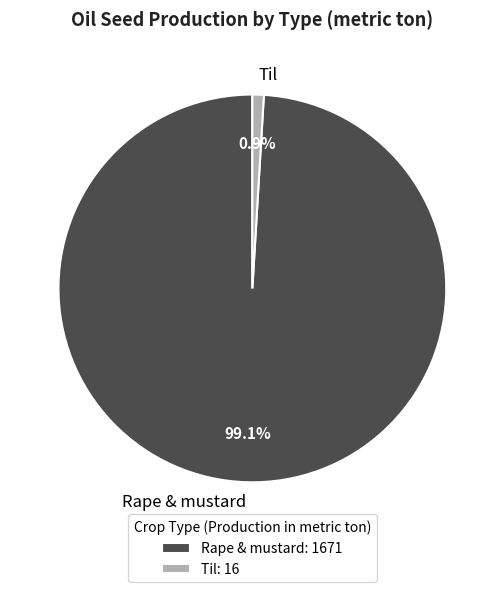

Does Rape & mustard represent more than half of the total?

Yes